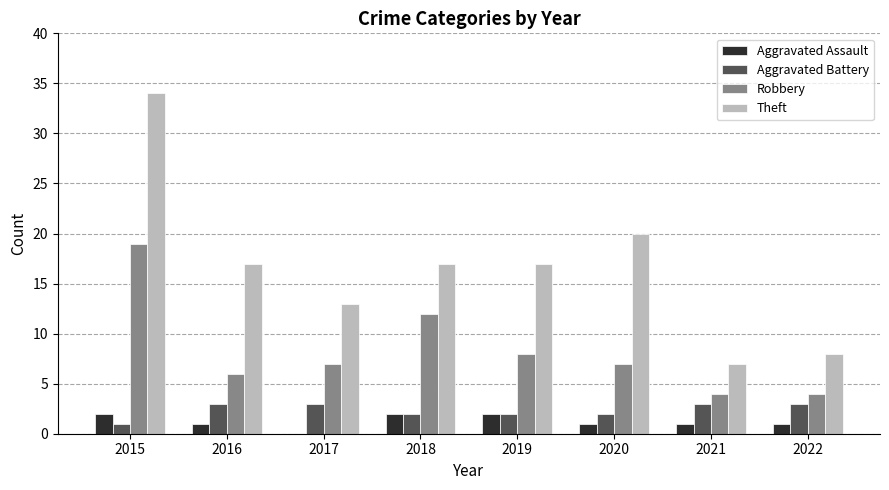

Which series has the largest total across all categories?

Theft